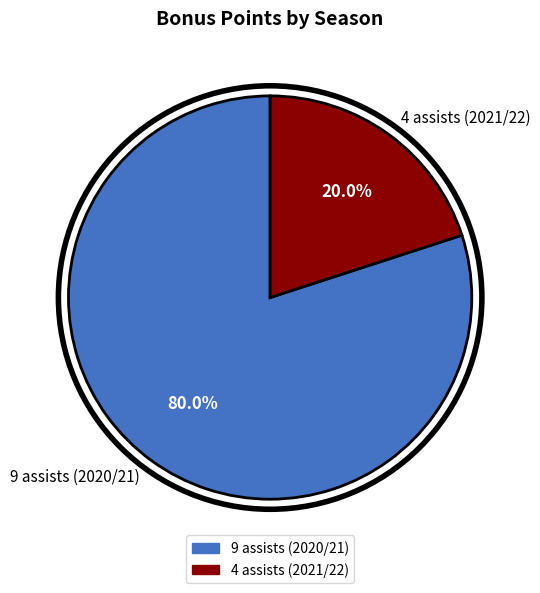

What is the ratio of the value at 9 assists (2020/21) to the value at 4 assists (2021/22)?

4.0